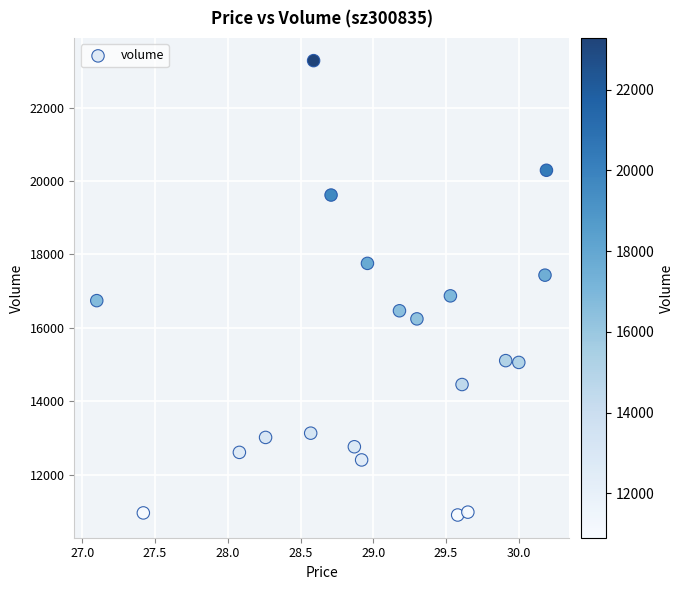

What is the range of Y values (max minus min)?

12376